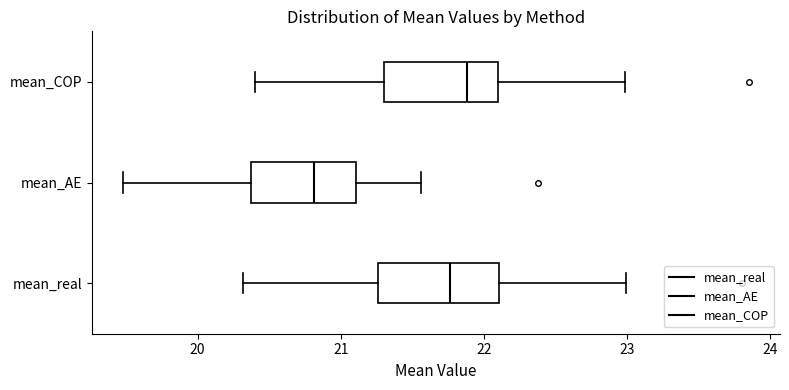

Reading bottom to top, read every box against the x-axis: the position of its median line, the range the box covers, and the ends of its whiskers. The values are not printed on the chart, so give them approximately, as read against the axis.

mean_real: median 21.8, box 21.3 to 22.1, whiskers 20.3 to 23.0
mean_AE: median 20.8, box 20.4 to 21.1, whiskers 19.5 to 21.6
mean_COP: median 21.9, box 21.3 to 22.1, whiskers 20.4 to 23.0